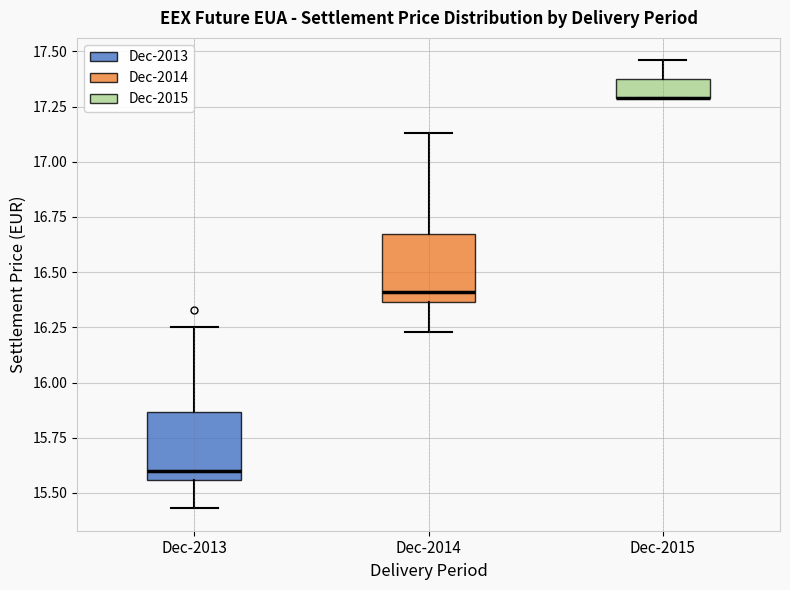

Where does the median line of the box for Dec-2013 sit on the y-axis? The values are not printed on the chart, so give them approximately, as read against the axis.

15.60